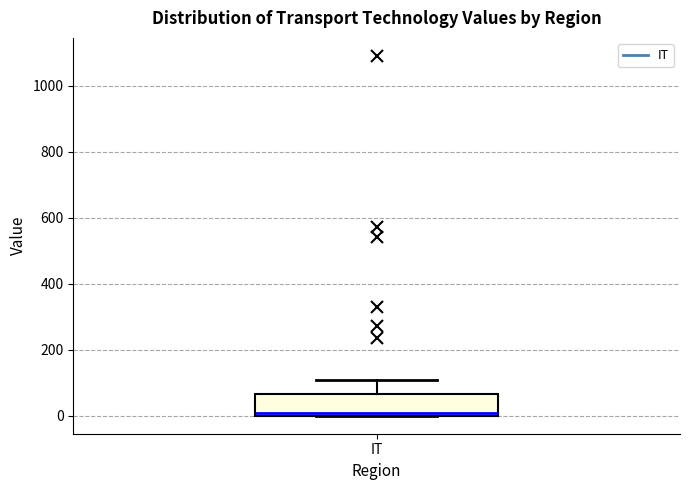

Read this box plot against the y-axis: the position of the median line, the range covered by the box, and the ends of both whiskers. The values are not printed on the chart, so give them approximately, as read against the axis.

median 0 (just above the box's lower edge), box 0 to 60, whiskers 0 to 100